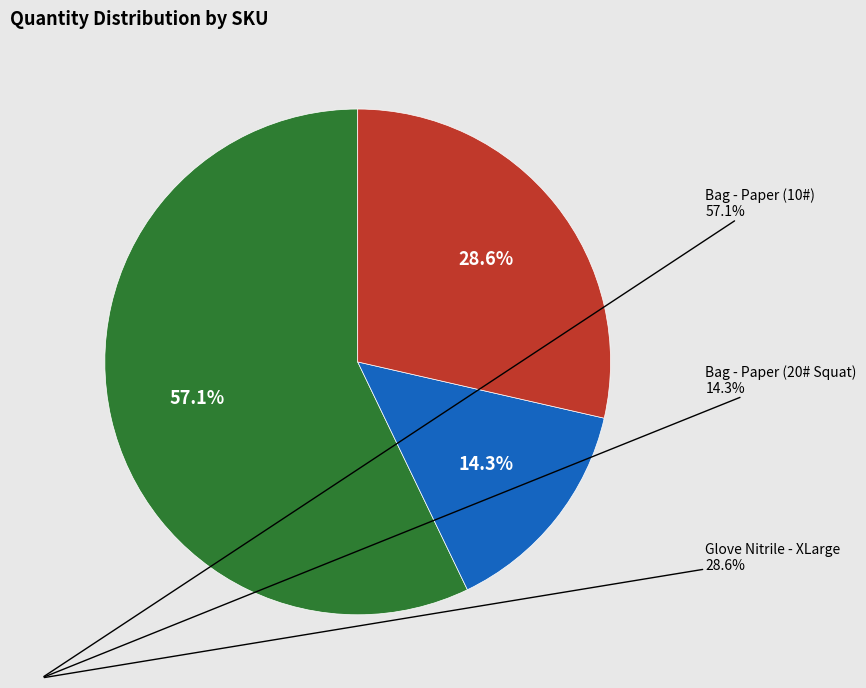

Which category accounts for the majority?

Bag - Paper (10#)